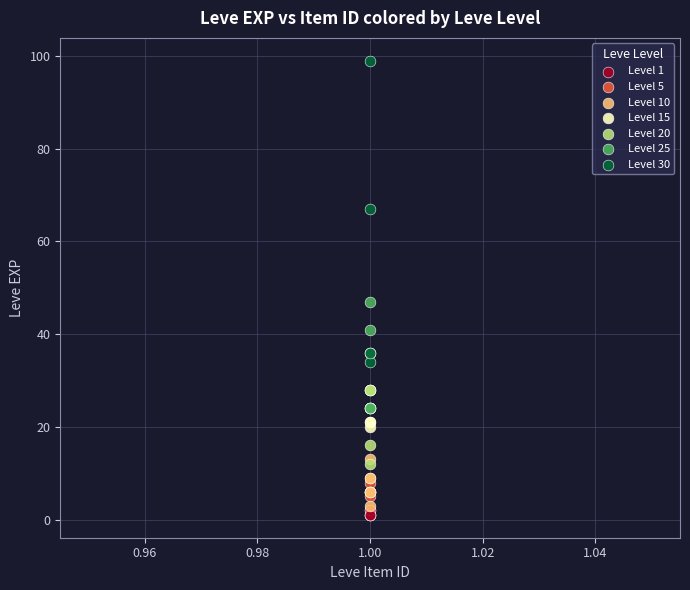

Which series has the widest spread of Y values?

Level 30